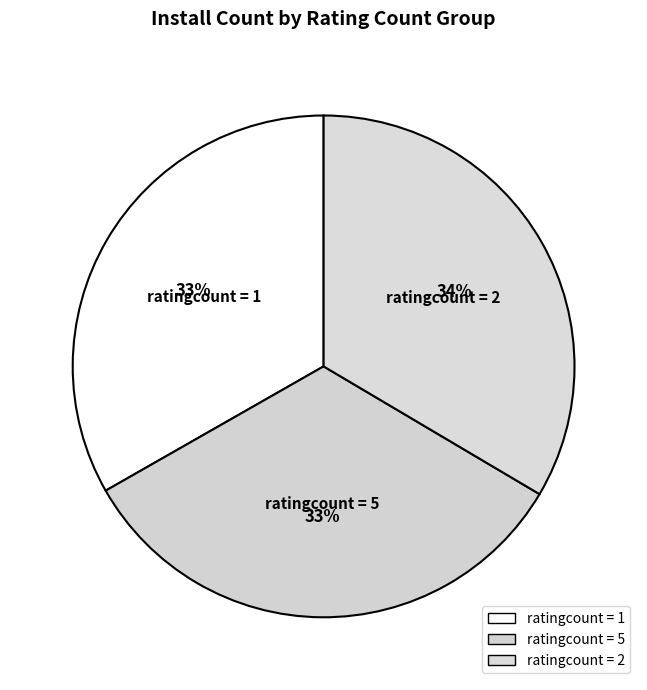

Does ratingcount = 1 account for over 50% of the chart?

No